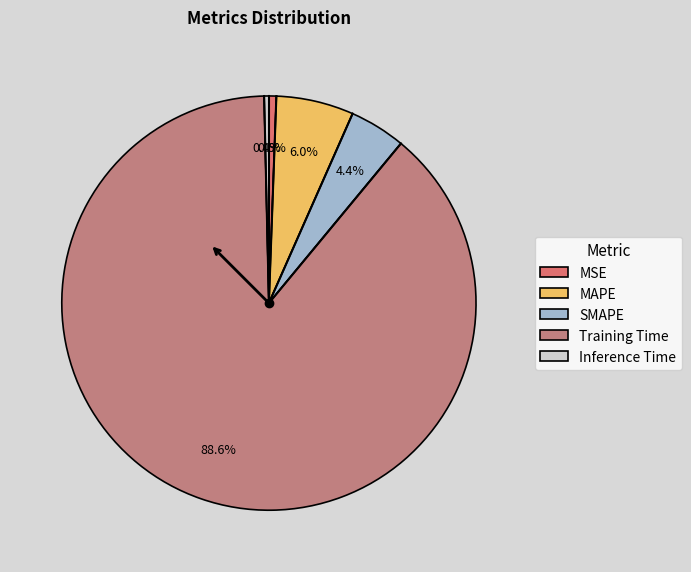

Combined, what portion of the pie is Inference Time and Training Time?

89.0%